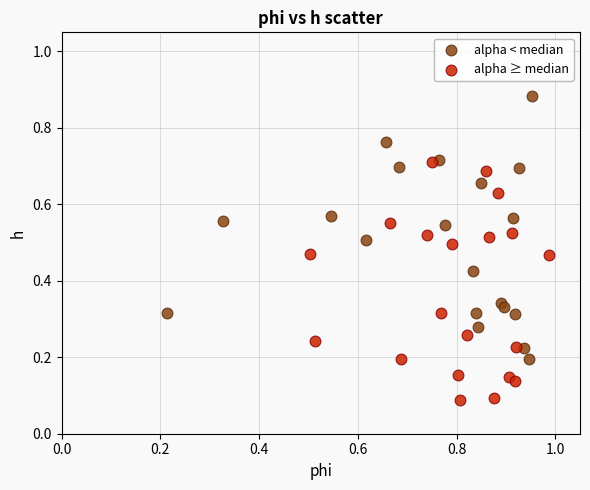

Which series reaches the maximum Y coordinate?

alpha < median